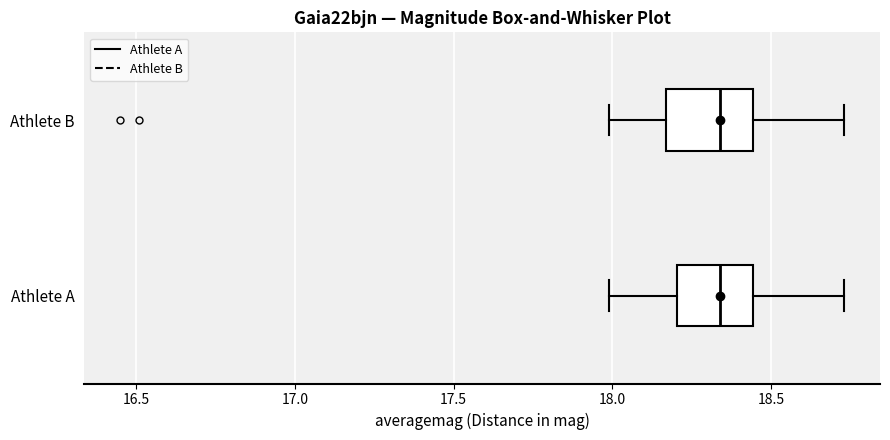

Where is the left edge of the box for Athlete A on the x-axis? The values are not printed on the chart, so give them approximately, as read against the axis.

18.20